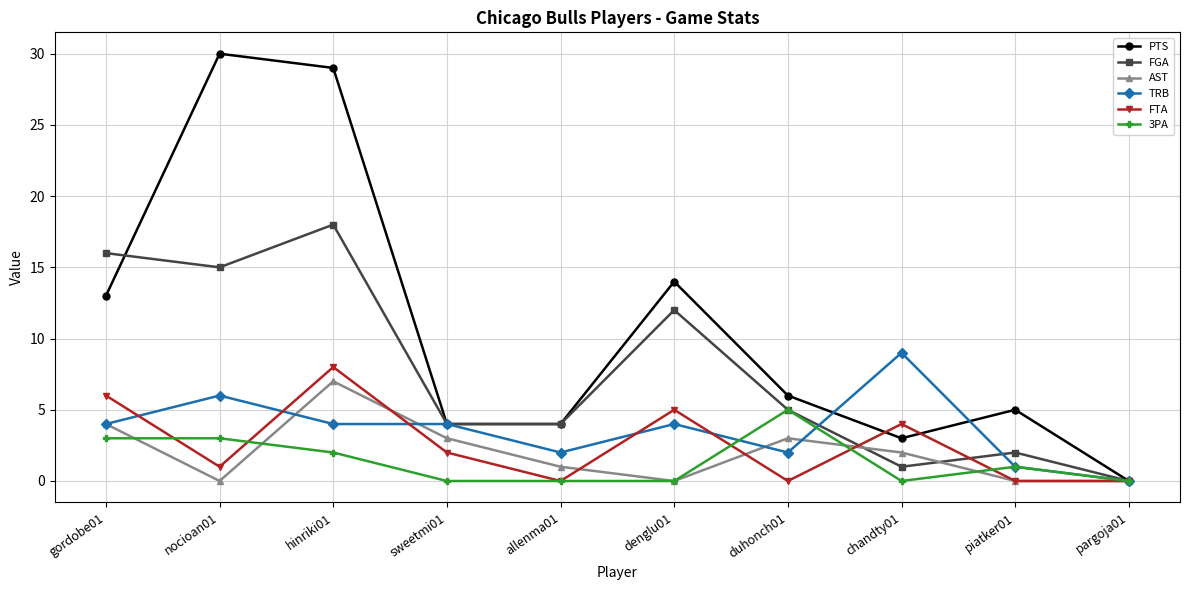

Is the value of FGA at duhonch01 greater than the value of TRB at nocioan01?

No